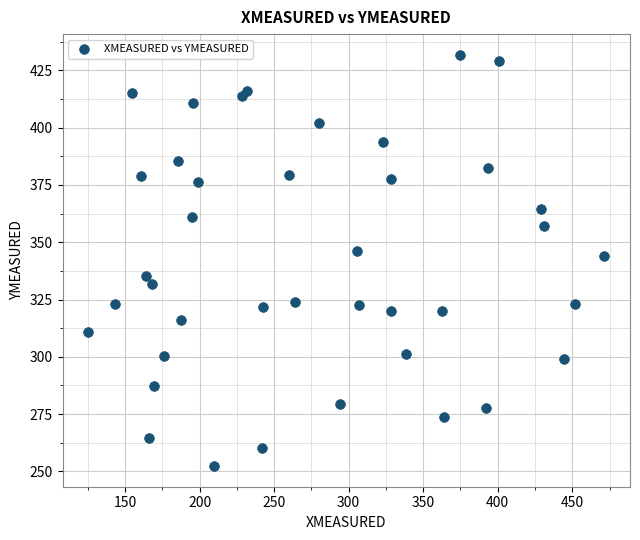

What is the range of Y values (max minus min)?

179.6